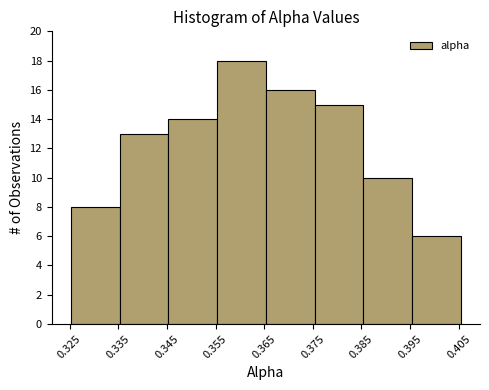

Which range on the x-axis has the tallest bar?

0.355 to 0.365